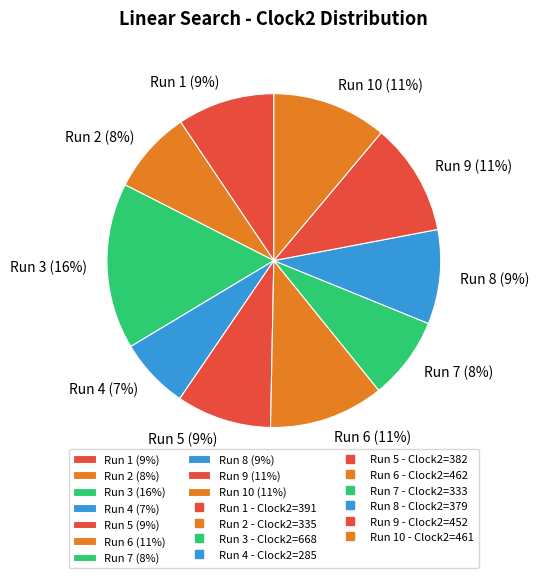

To the nearest percent, what percentage of the pie is Run 7 (8%)?

8%